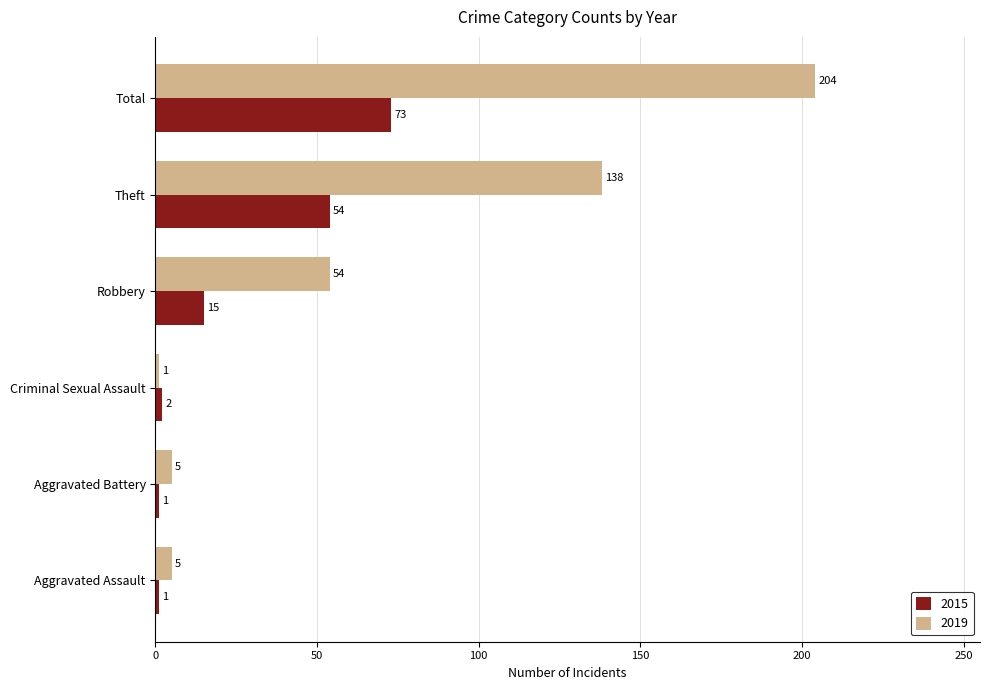

What are all the series names shown in the legend?

2015, 2019